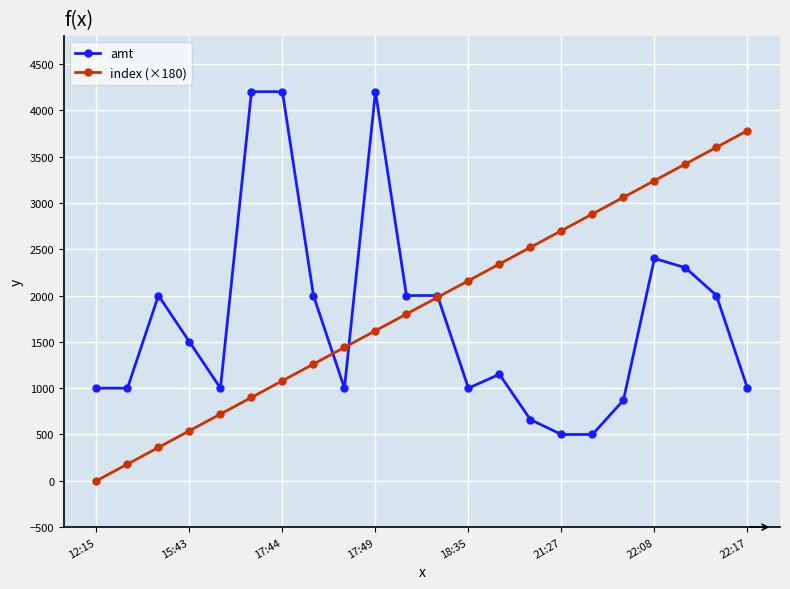

List the series in order of their peak value, highest first.

amt, index (×180)